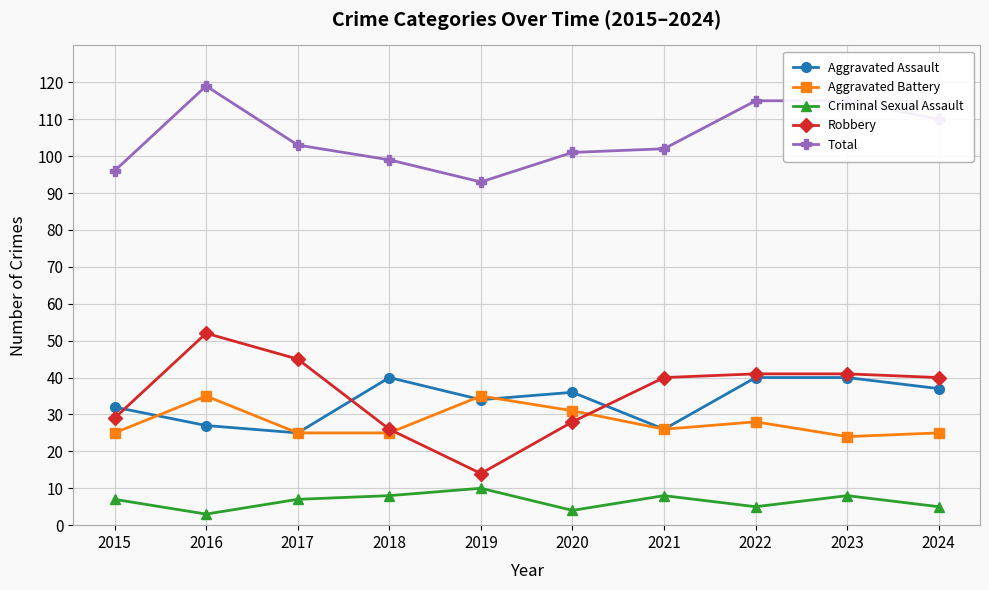

Which label corresponds to the largest value in the chart?

2016